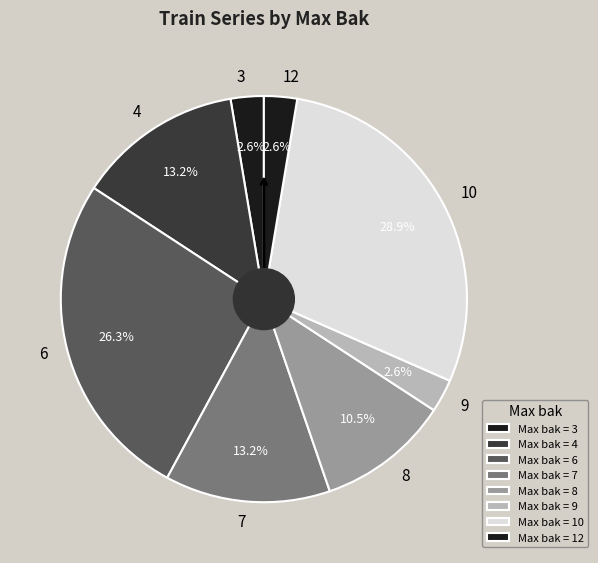

What is the ratio of the value at 12 to the value at 4?

0.2